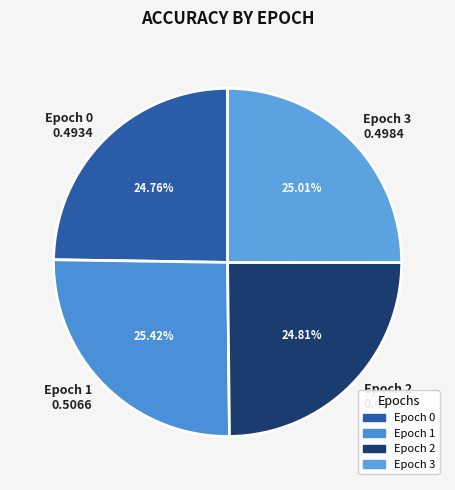

Count the number of slices in the pie.

4